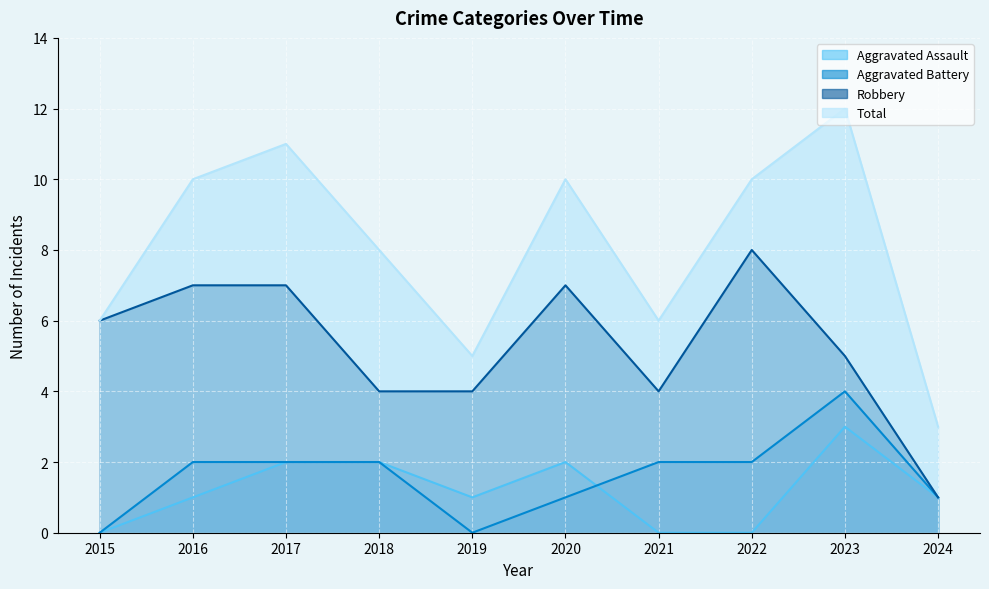

What is the value of the Robbery point at the 9th from the left?

5